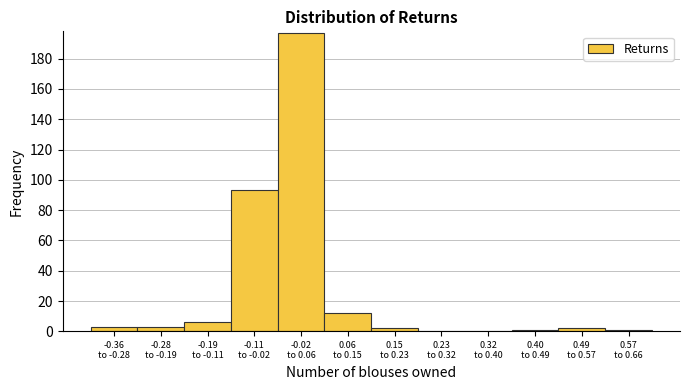

What is the sum of all values?

320